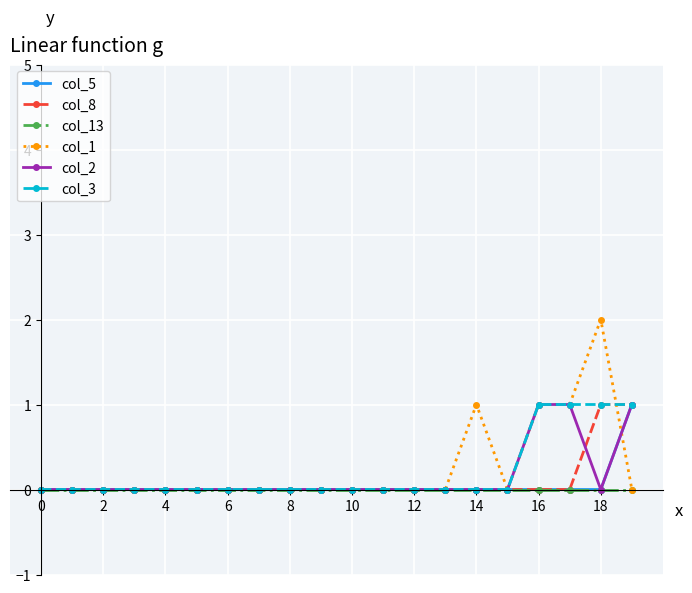

Which series has the widest spread of values?

col_1